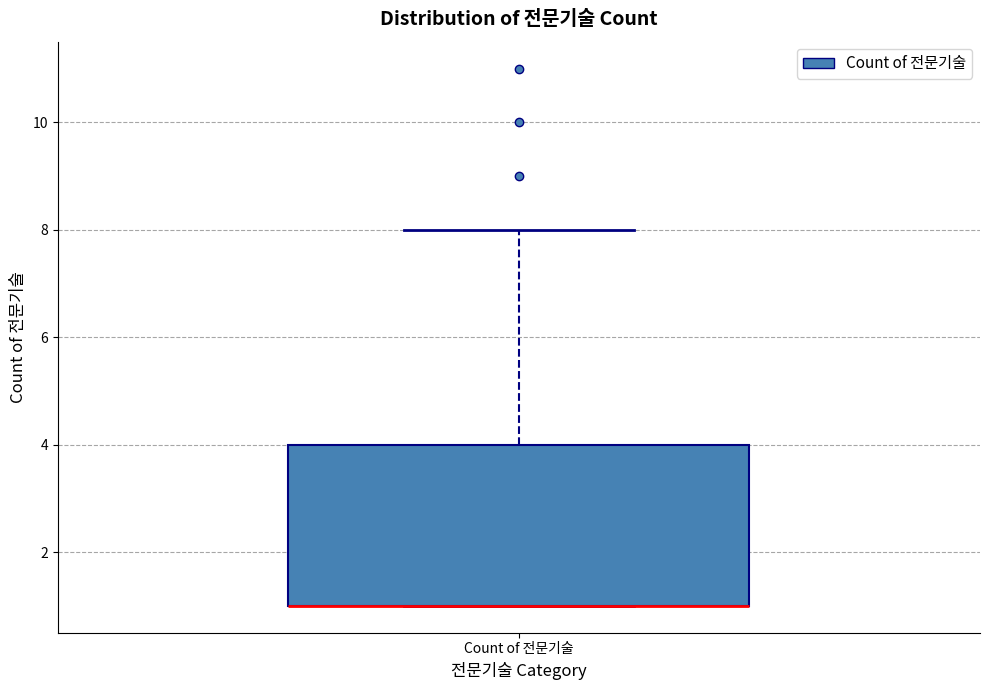

Read this box plot against the y-axis: the position of the median line, the range covered by the box, and the ends of both whiskers. The values are not printed on the chart, so give them approximately, as read against the axis.

median 1 (drawn on the box's lower edge), box 1 to 4, whiskers 1 to 8